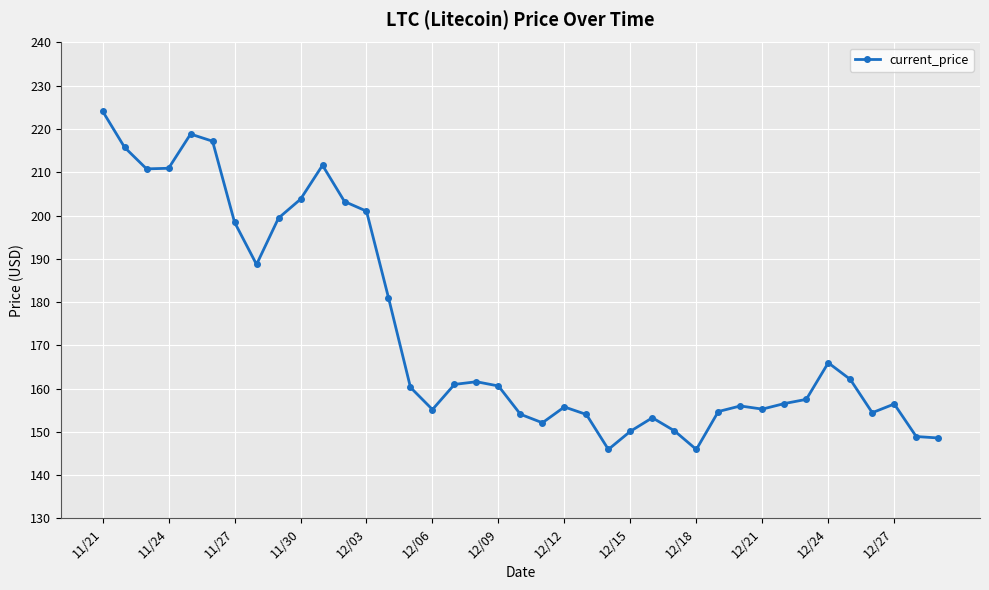

What is the average value?

173.4